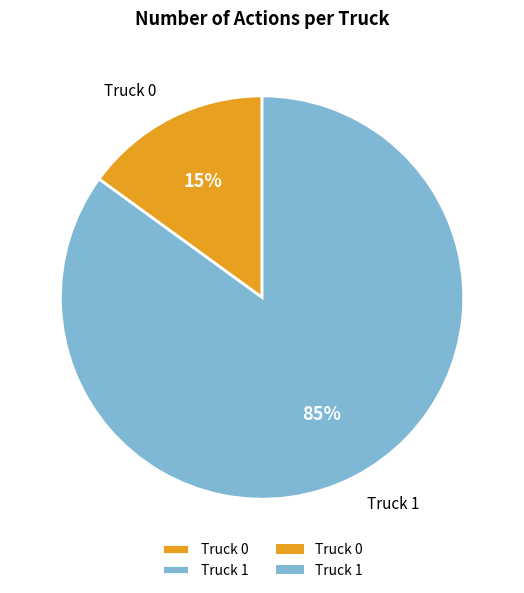

Which has a higher value, Truck 0 or Truck 1?

Truck 1